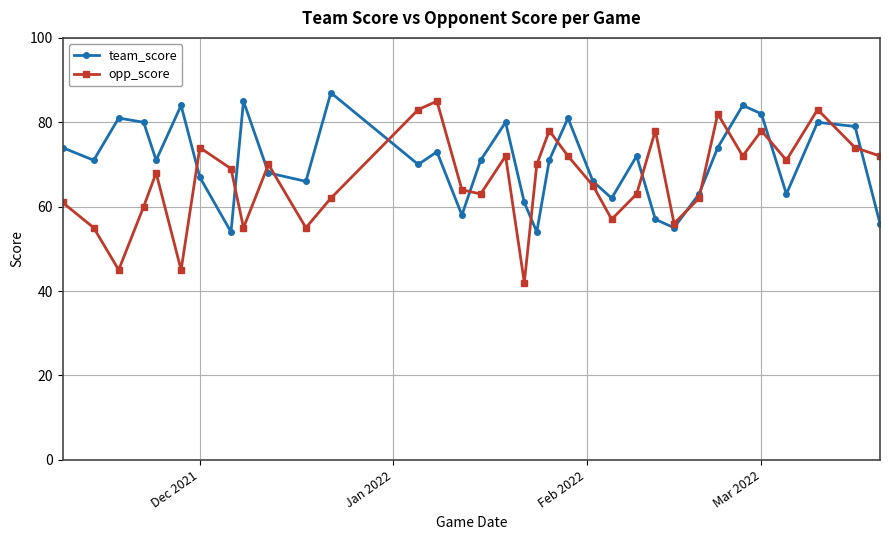

After their last crossing, which series has the higher values: team_score or opp_score?

opp_score